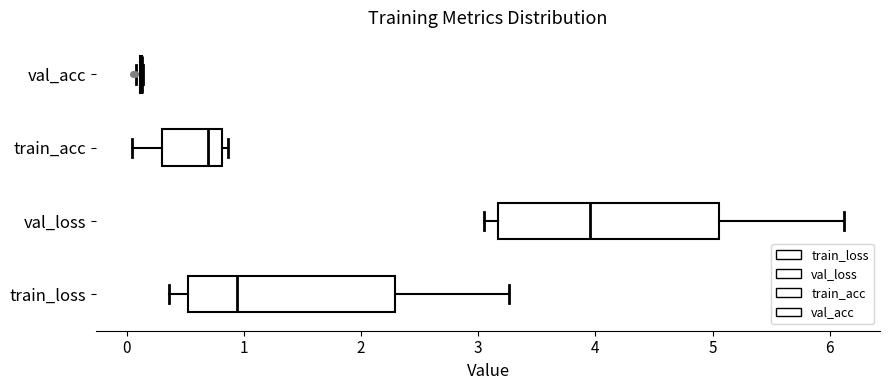

Reading bottom to top, read every box against the x-axis: the position of its median line, the range the box covers, and the ends of its whiskers. The values are not printed on the chart, so give them approximately, as read against the axis.

train_loss: median 0.9, box 0.5 to 2.3, whiskers 0.4 to 3.3
val_loss: median 4.0, box 3.2 to 5.1, whiskers 3.0 to 6.1
train_acc: median 0.7, box 0.3 to 0.8, whiskers 0.0 to 0.9
val_acc: box collapsed to a line at 0.1, whiskers 0.1 to 0.1